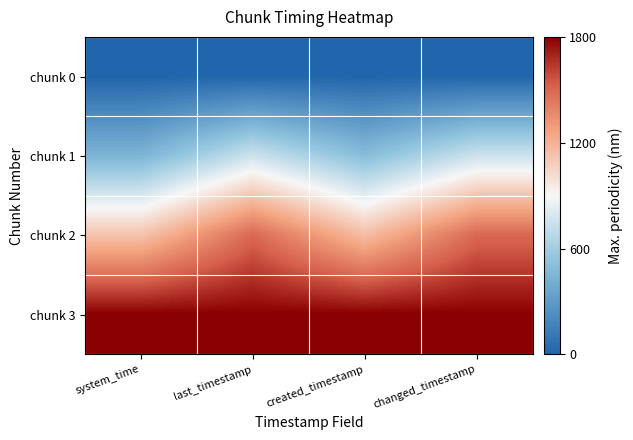

What is the total value across all series at created_timestamp?

3442.4